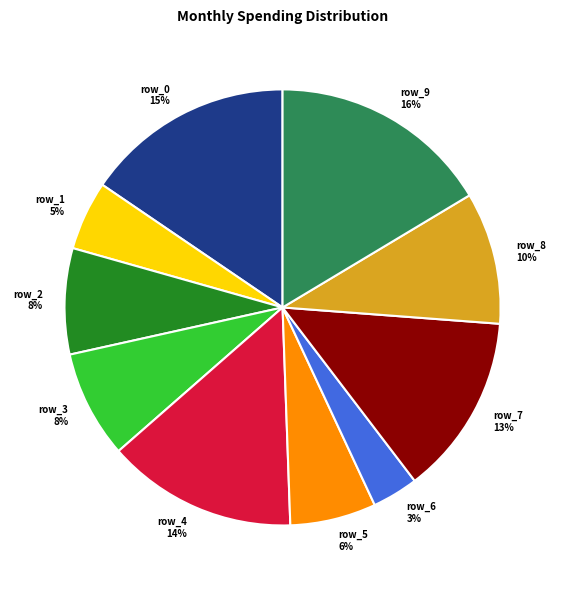

Do row_7 and row_6 together represent more than half of the pie?

No